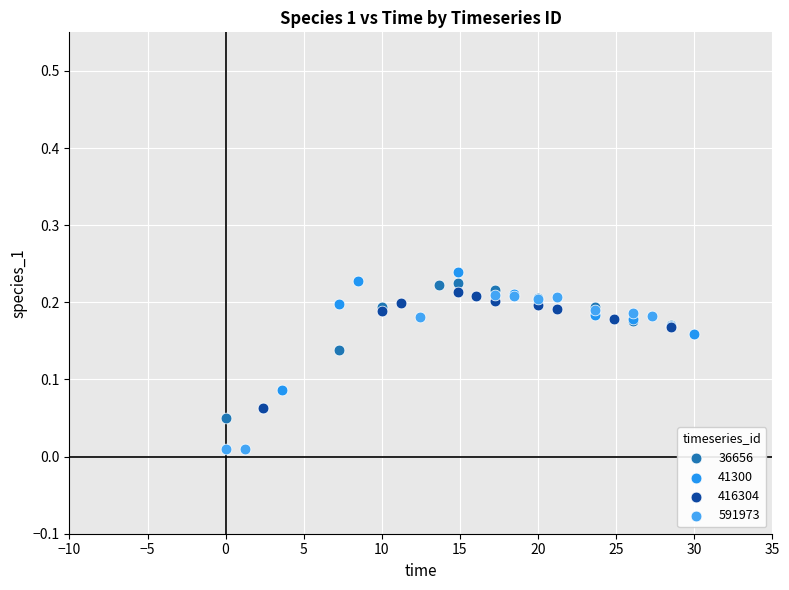

Which series contains the highest Y value?

41300